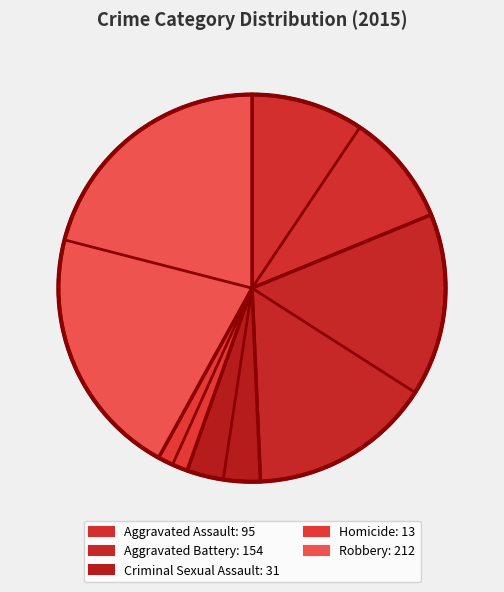

True or false: Homicide accounts for 15% of the total.

False